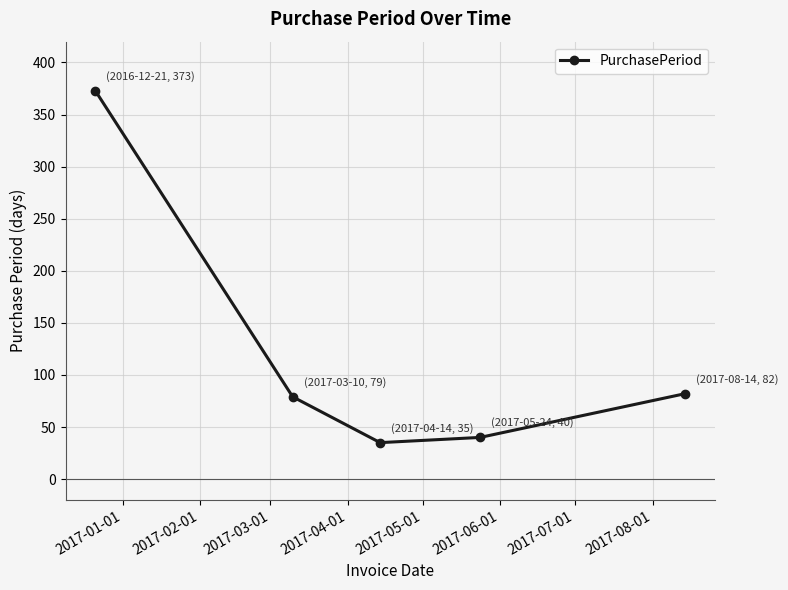

Does the chart have visible grid lines?

Yes